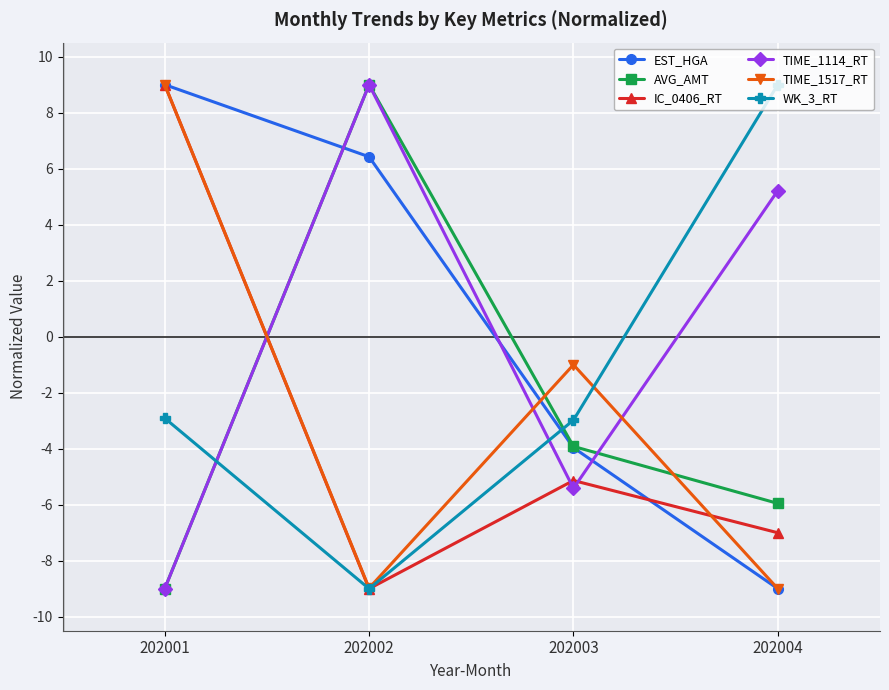

The value of AVG_AMT at 202004 is -6.0. True or false?

True